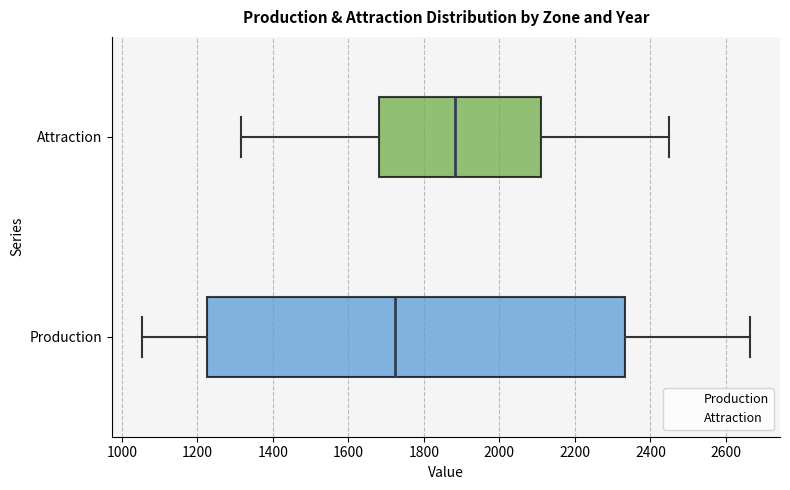

Where does the median line of the box for Production sit on the x-axis? The values are not printed on the chart, so give them approximately, as read against the axis.

1720